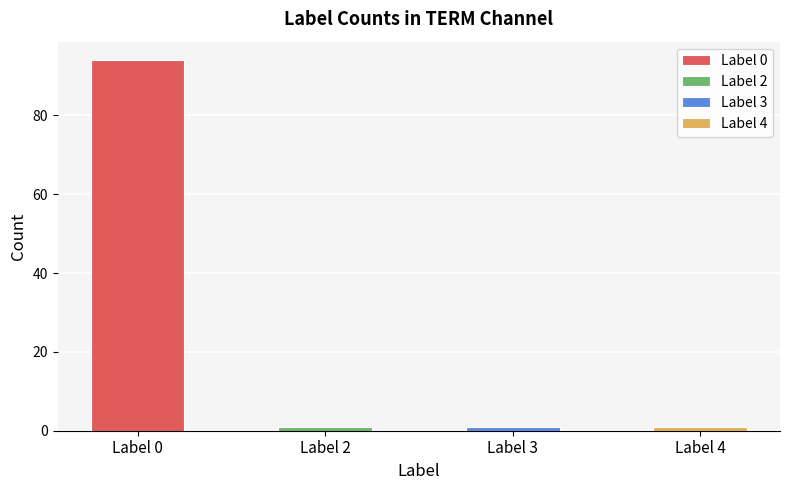

Count the number of categories in the chart.

4